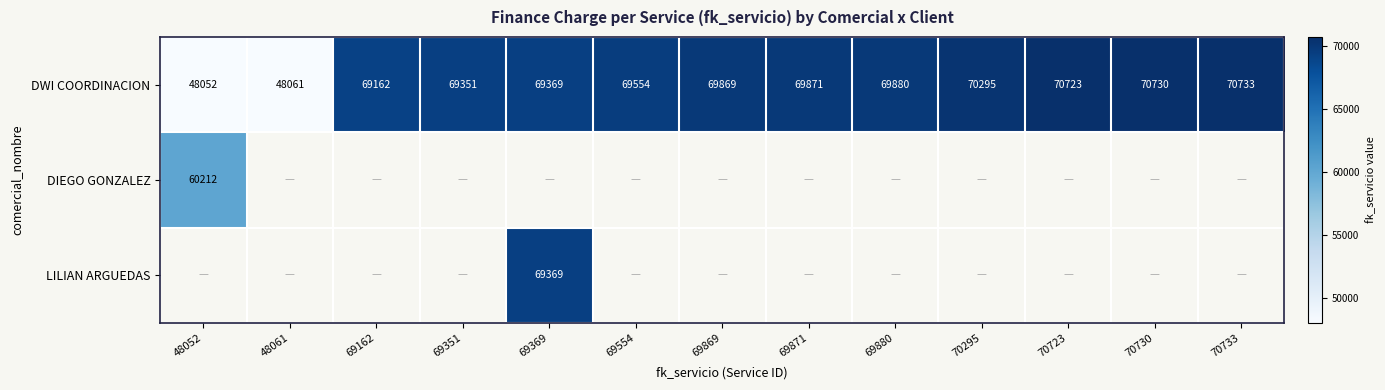

Which has a higher value, 69554 or 48061?

69554